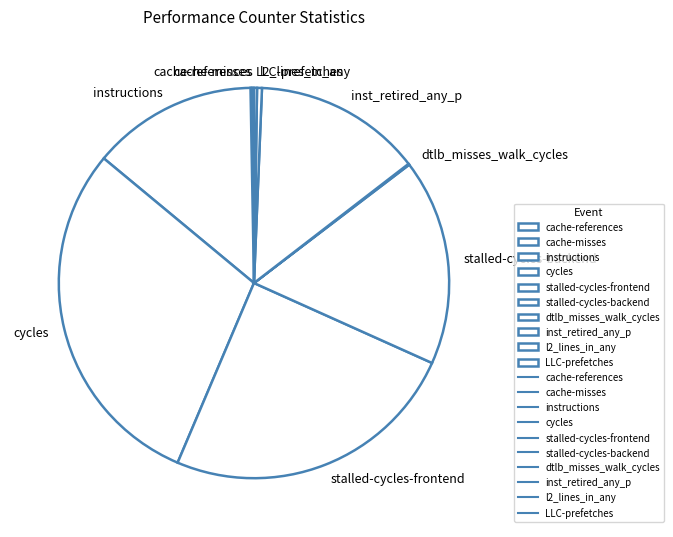

Is it true that stalled-cycles-frontend is 25% of the pie?

True